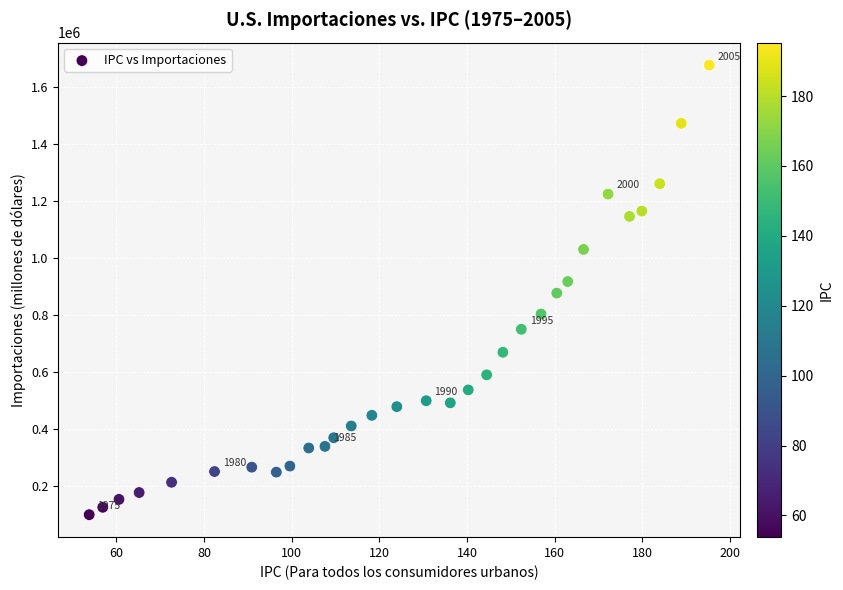

What is the range of Y values (max minus min)?

1579186